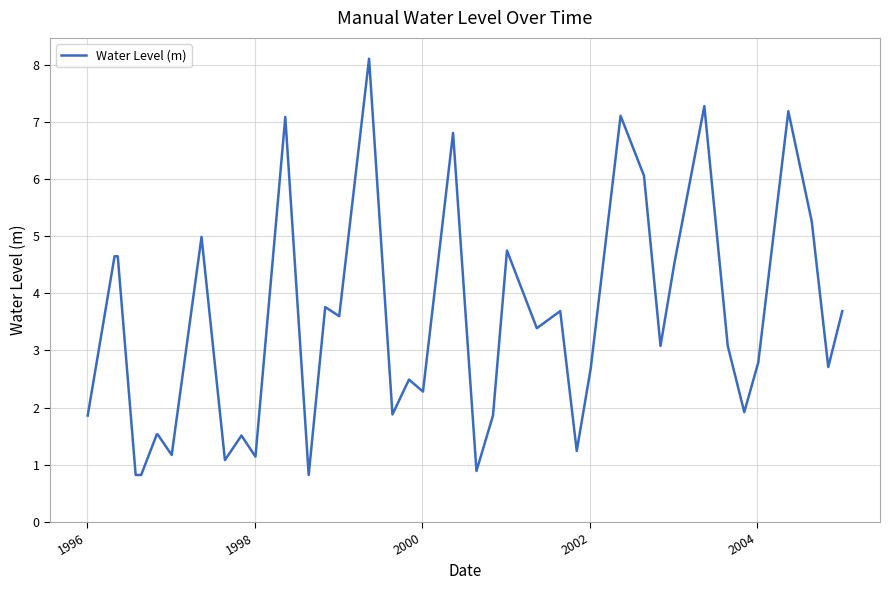

What is the minimum value shown in the chart?

0.8